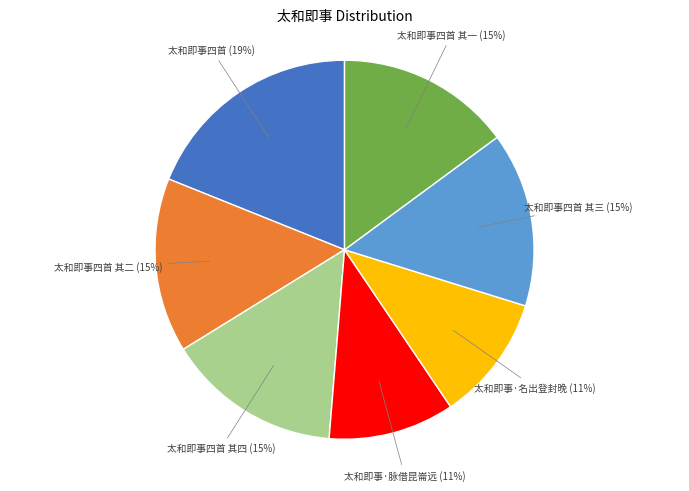

To the nearest percent, what is the difference between the largest and smallest slice percentages?

8%